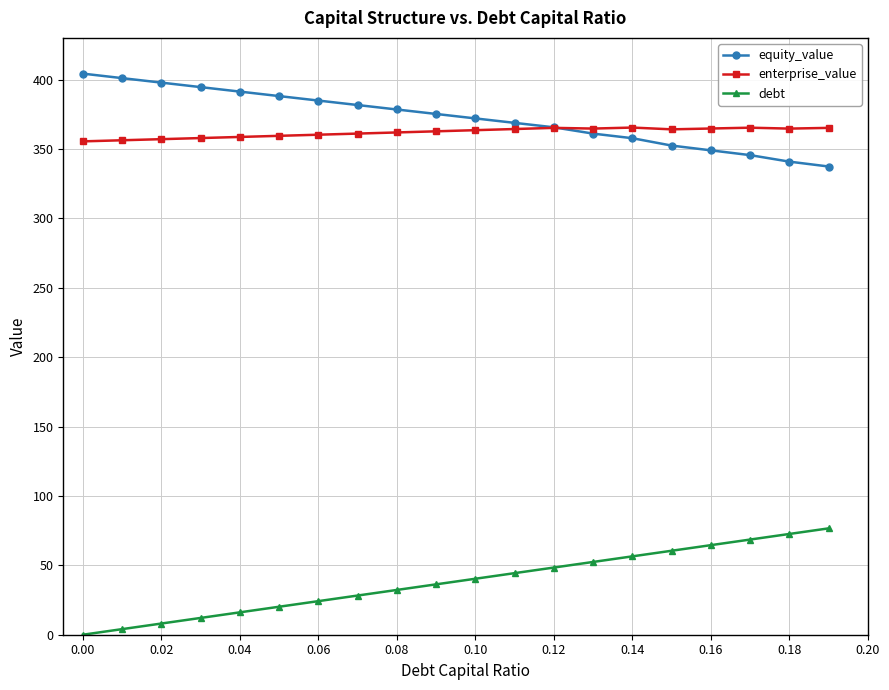

True or false: equity_value and debt intersect in this chart.

False